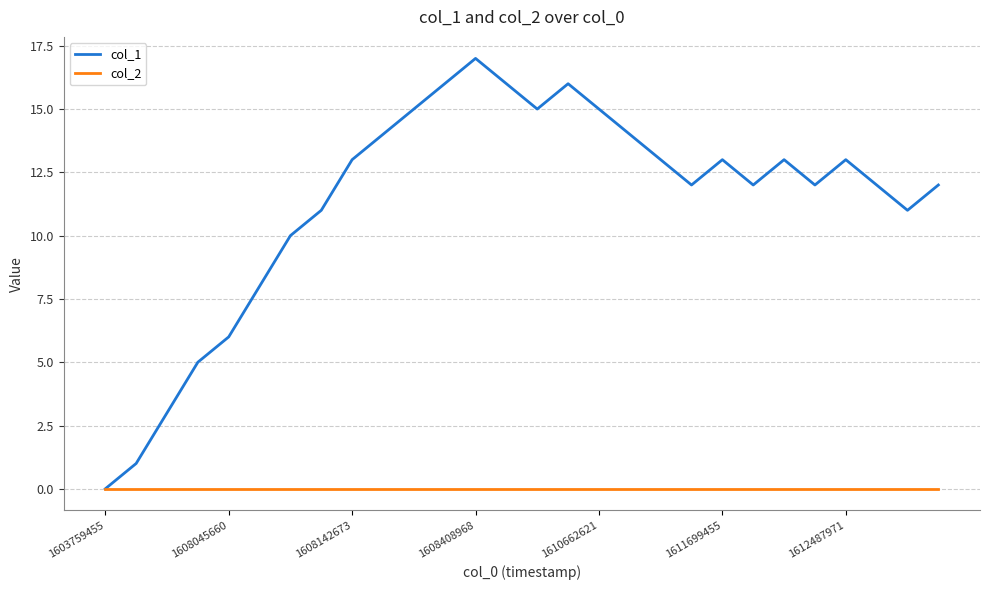

True or false: col_1 has more than 2 points higher than both neighbors.

True